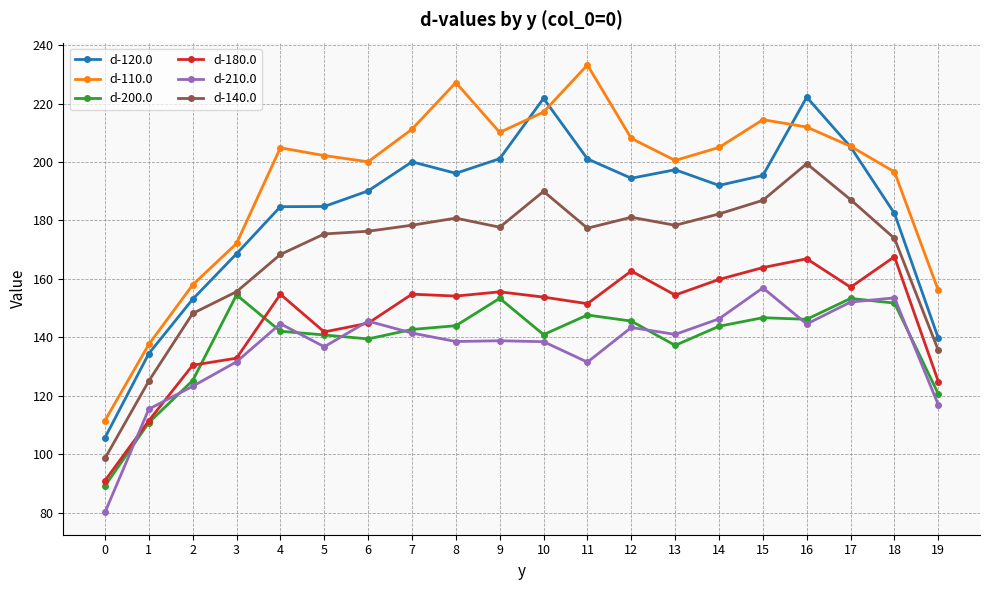

What are all the series names shown in the legend?

d-120.0, d-110.0, d-200.0, d-180.0, d-210.0, d-140.0